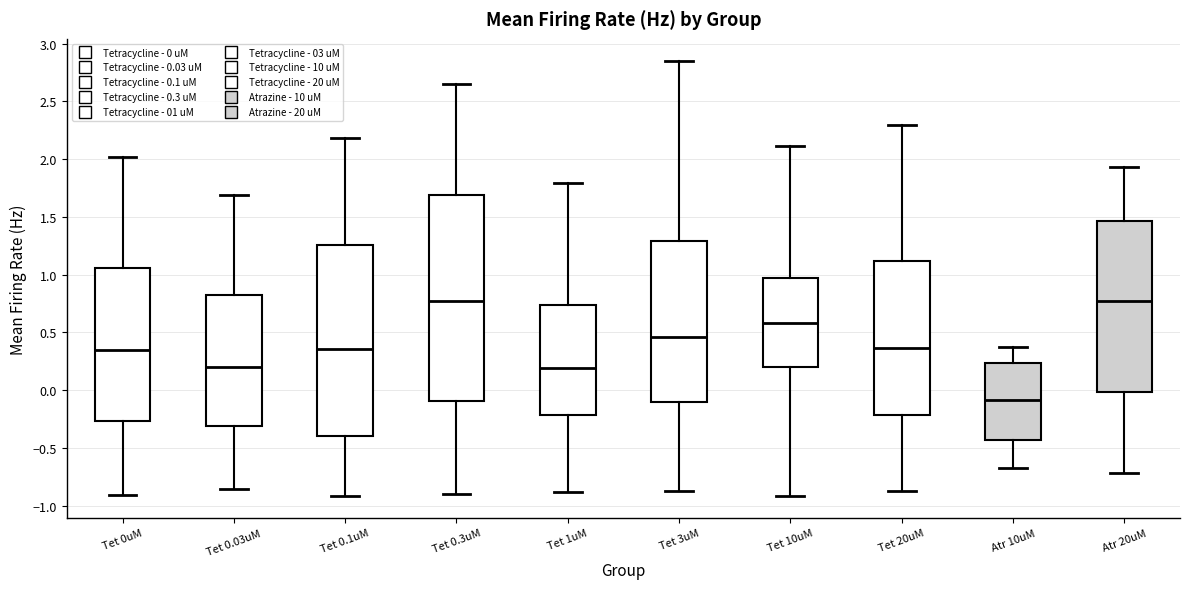

Where is the upper edge of the box for Tet 20uM on the y-axis? The values are not printed on the chart, so give them approximately, as read against the axis.

1.10